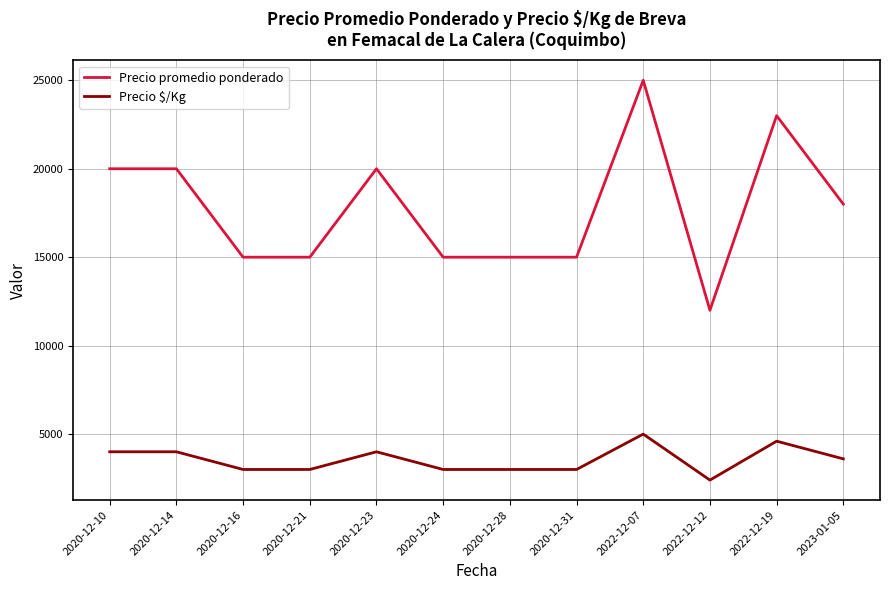

The value of Precio $/Kg at 2023-01-05 is 3600. True or false?

True